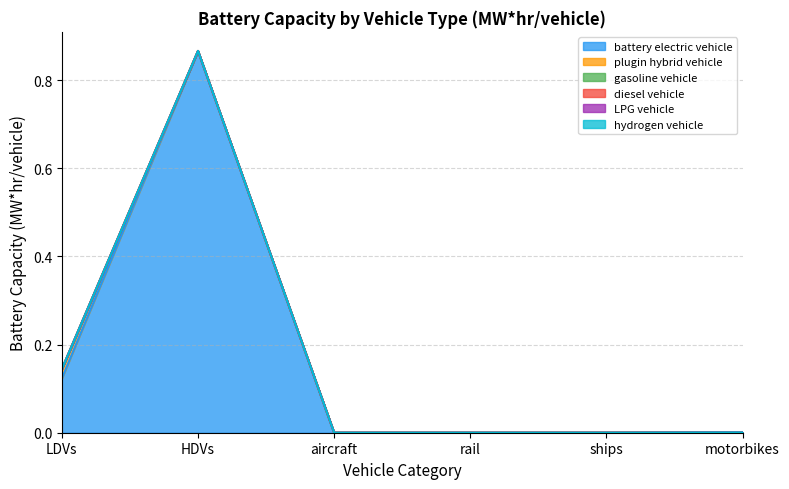

Which category has the lowest value in the battery electric vehicle series?

aircraft